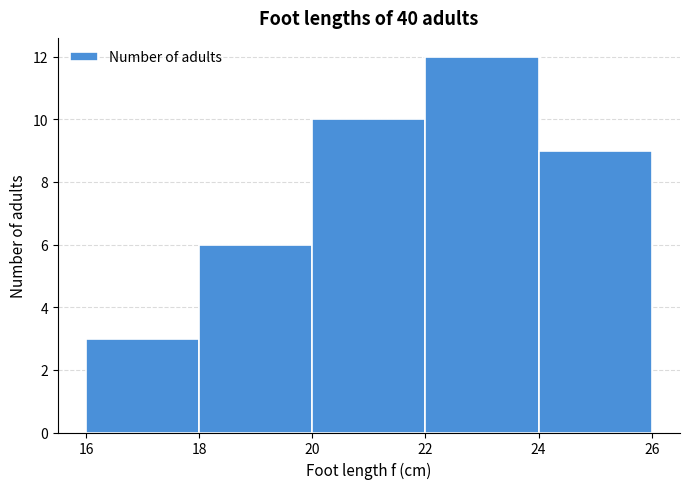

Reading left to right, transcribe this chart: for each bar, give the range it covers on the x-axis and its height. The values are not printed on the chart, so give them approximately, as read against the axis.

16 to 18: 3
18 to 20: 6
20 to 22: 10
22 to 24: 12
24 to 26: 9